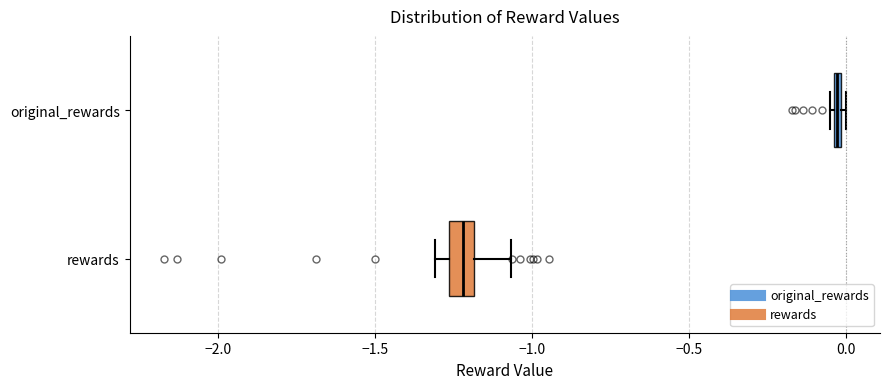

Which box has the furthest to the left median line?

rewards